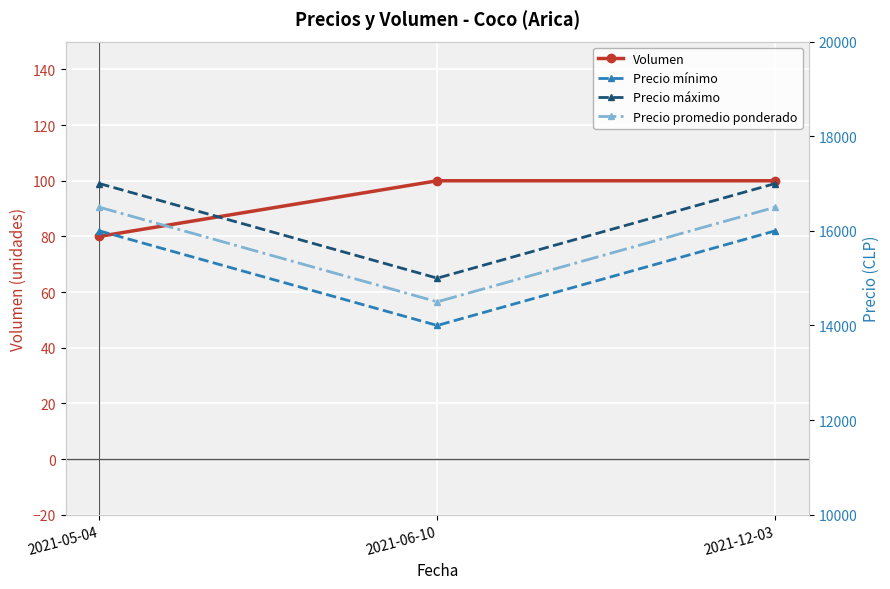

Which series has the largest range (max minus min)?

Precio mínimo